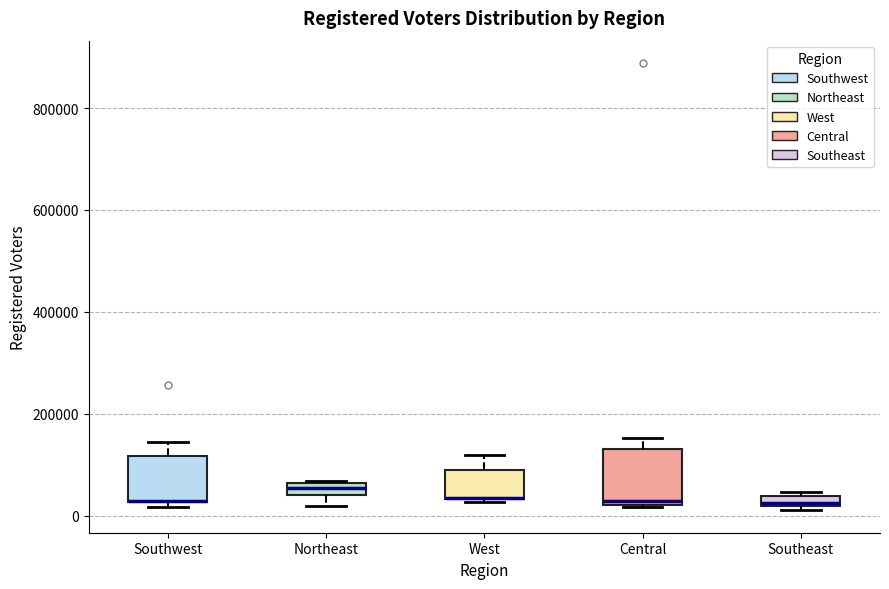

Comparing the boxes themselves (not the whiskers), which one is the tallest?

Central